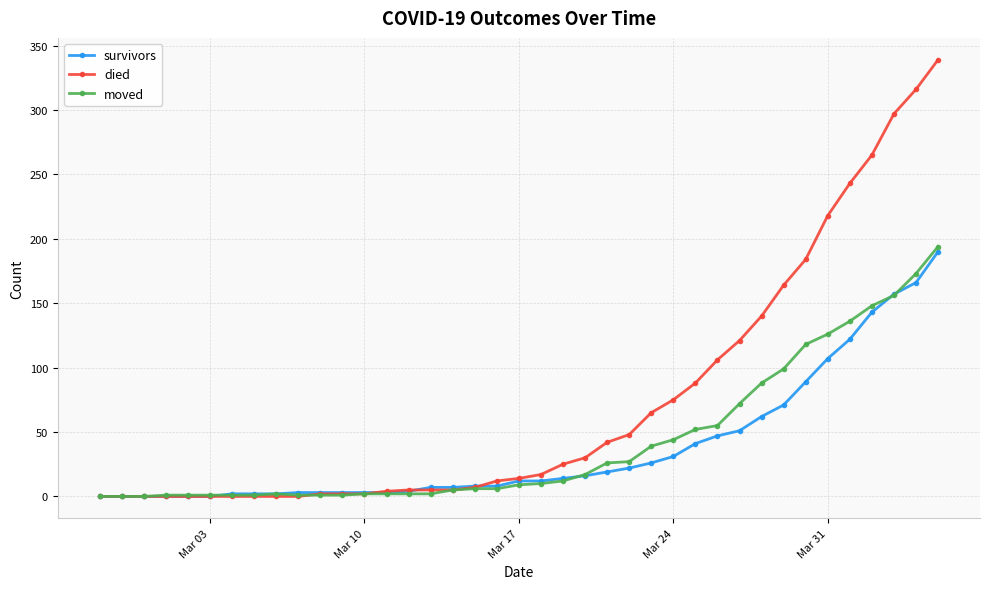

Count the number of data series in this chart.

3